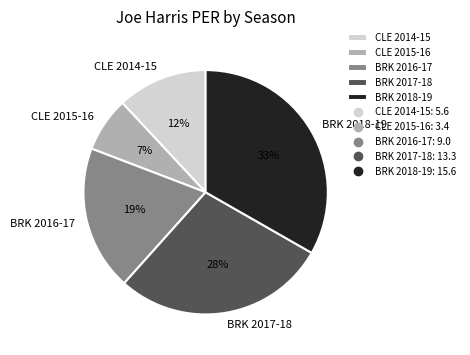

Combined, do BRK 2016-17 and CLE 2015-16 account for over 50%?

No